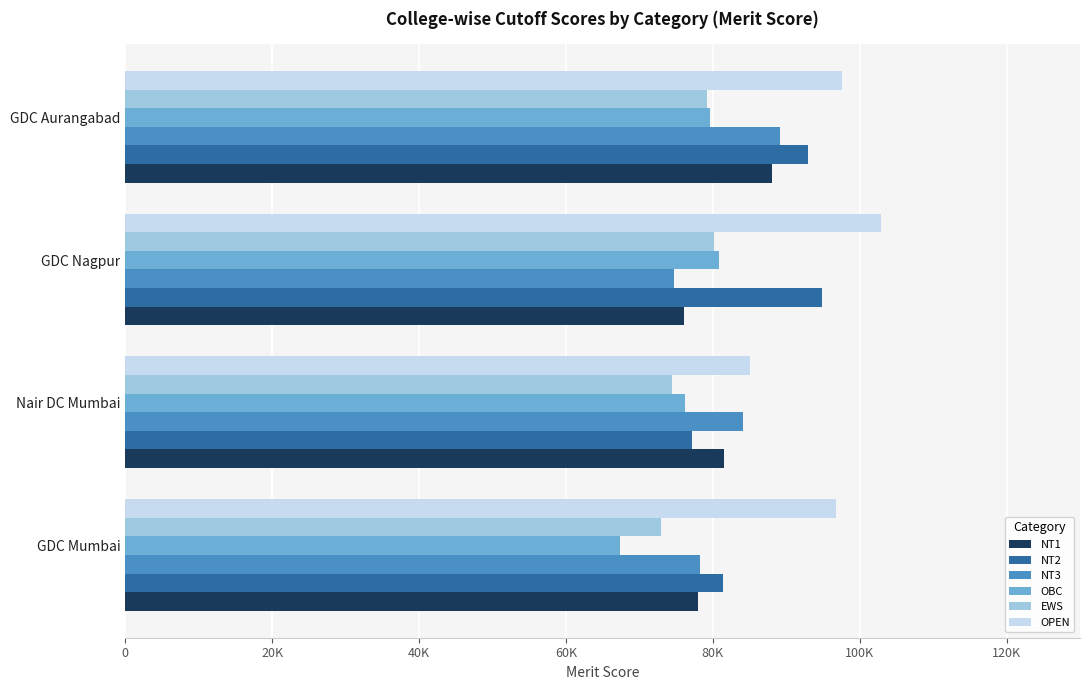

Reading left to right, what are all the values shown in this chart?

NT1: 78027	81576	76013	88131
NT2: 81443	77117	94865	93002
NT3: 78265	84083	74756	89119
OBC: 67363	76229	80784	79609
EWS: 72908	74512	80177	79268
OPEN: 96827	85061	102921	97579